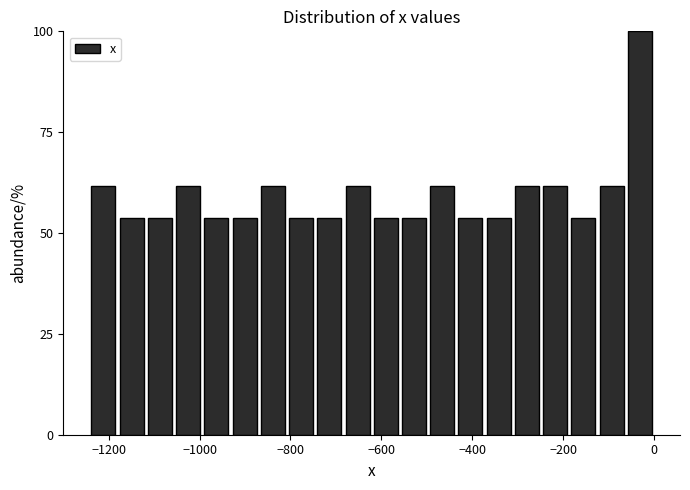

Around what value on the x-axis is the tallest bar? Give the approximate position of its centre, as read against the axis.

-40